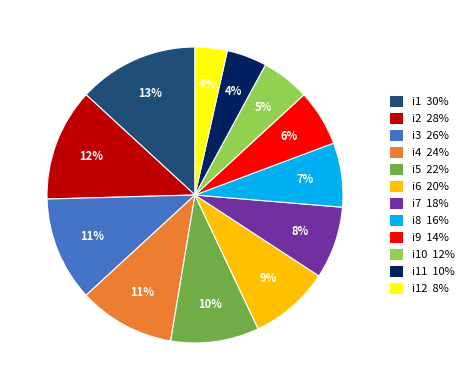

To the nearest percent, what is the average slice percentage?

8%